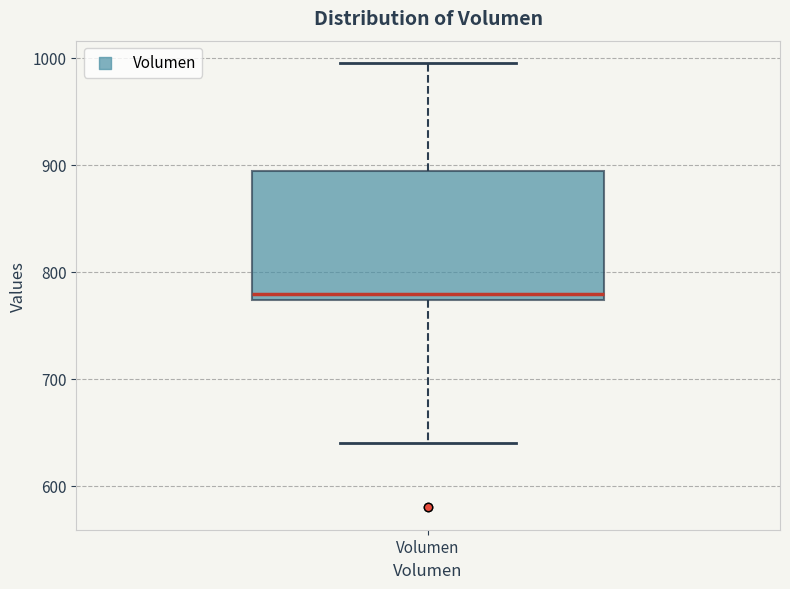

Read this box plot against the y-axis: the position of the median line, the range covered by the box, and the ends of both whiskers. The values are not printed on the chart, so give them approximately, as read against the axis.

median 780, box 770 to 890, whiskers 640 to 1000